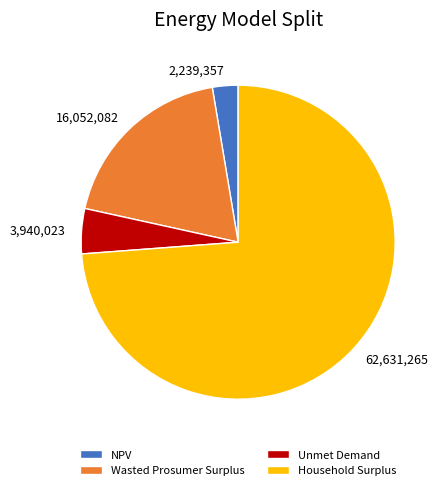

Which slice represents more than half of the pie?

Household Surplus